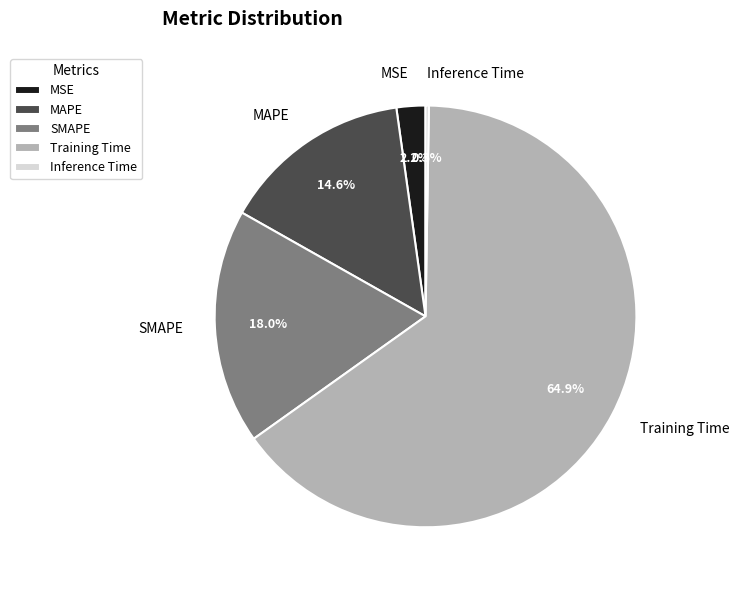

Which slice represents more than half of the pie?

Training Time